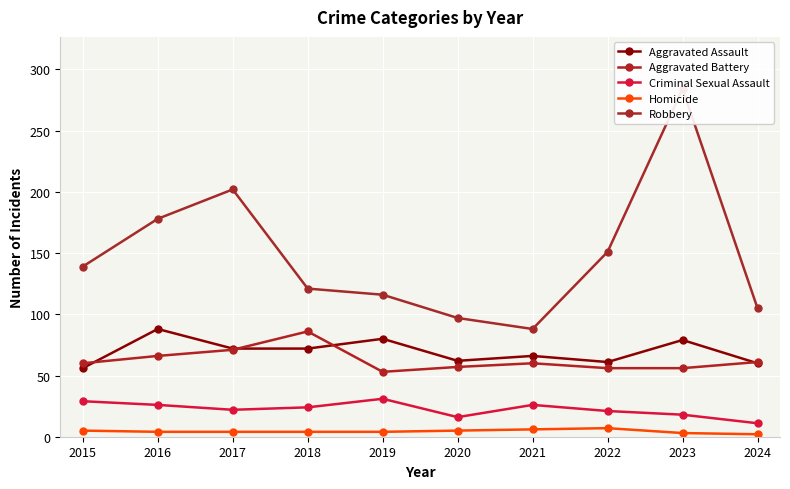

Reading right to left, what are all the values shown in this chart?

Aggravated Assault: 60	79	61	66	62	80	72	72	88	56
Aggravated Battery: 61	56	56	60	57	53	86	71	66	60
Criminal Sexual Assault: 11	18	21	26	16	31	24	22	26	29
Homicide: 2	3	7	6	5	4	4	4	4	5
Robbery: 105	284	151	88	97	116	121	202	178	139